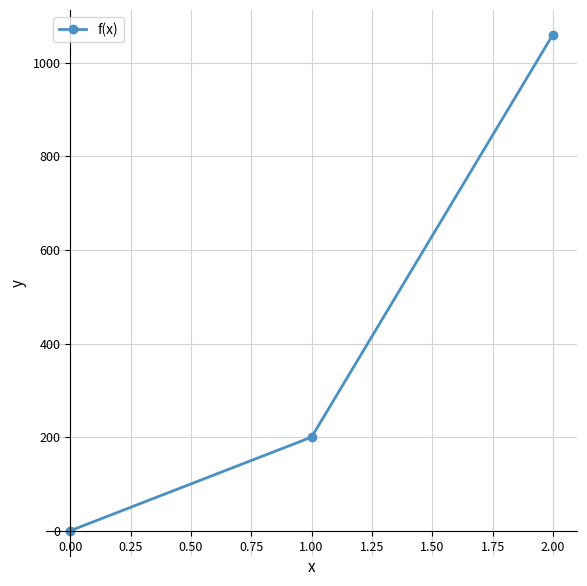

What is the difference between the maximum and minimum values?

1060